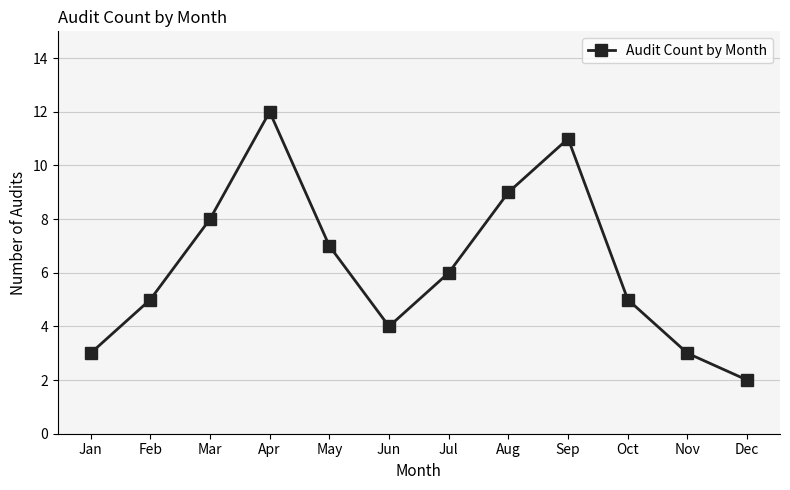

How many lines are shown in the chart?

1